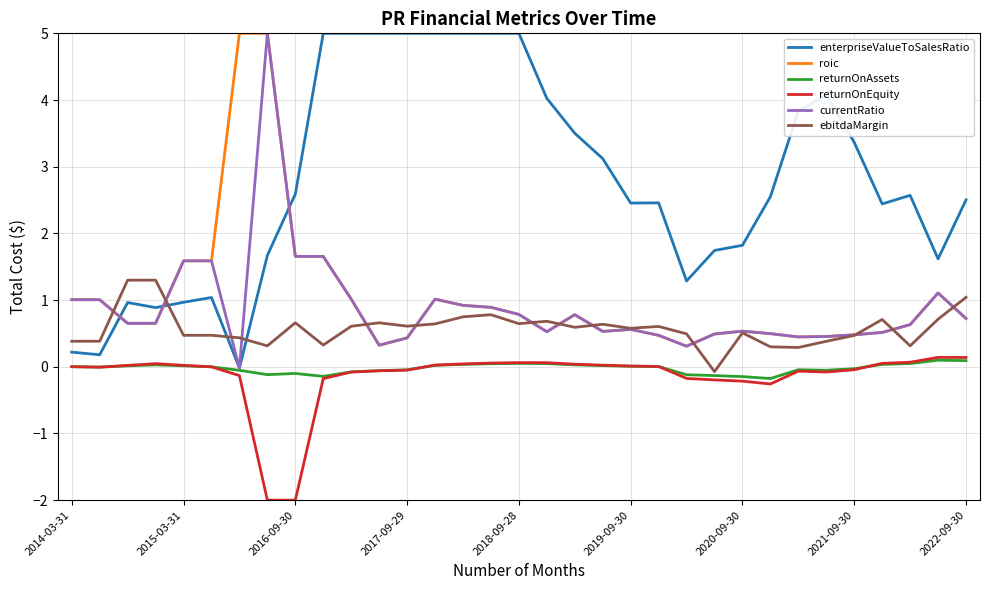

What is the sum of all roic values?

34.2